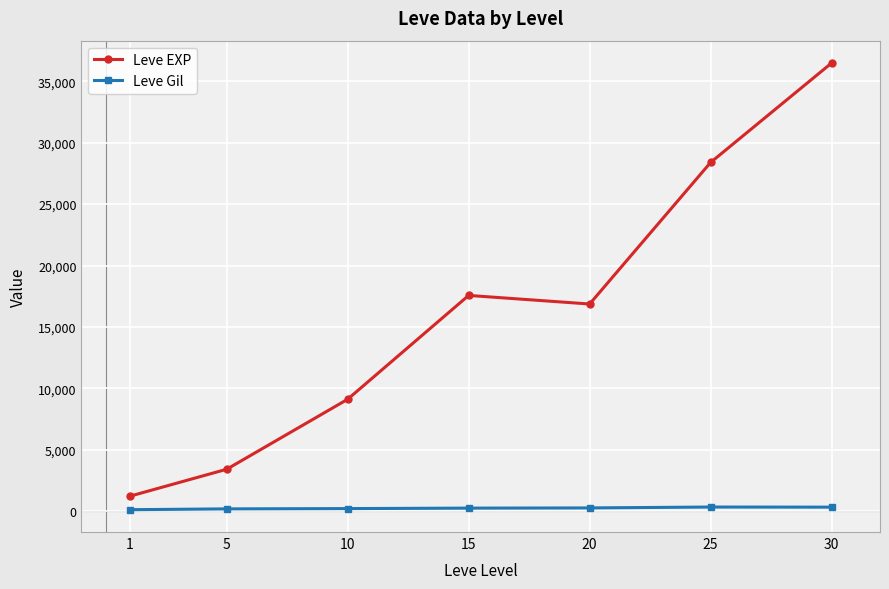

At which category does Leve EXP reach its first local peak?

15